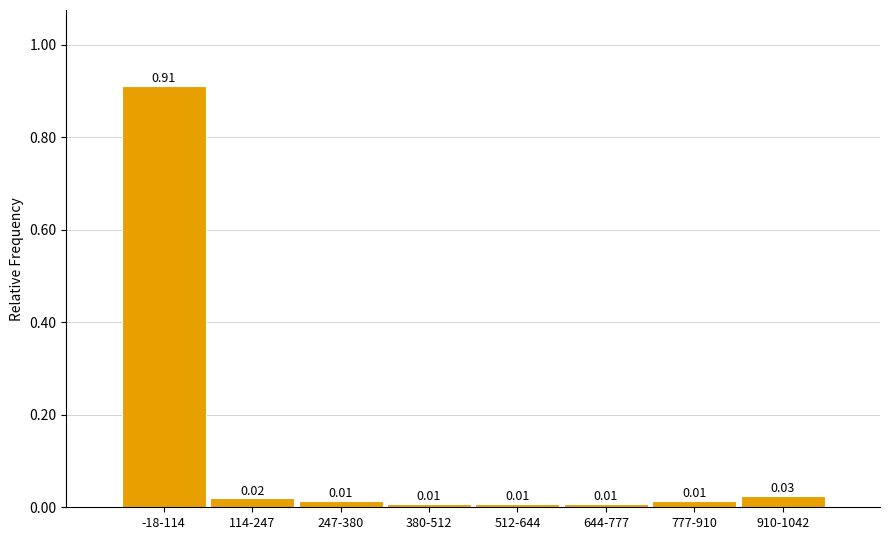

Which has a higher value, 380-512 or -18-114?

-18-114